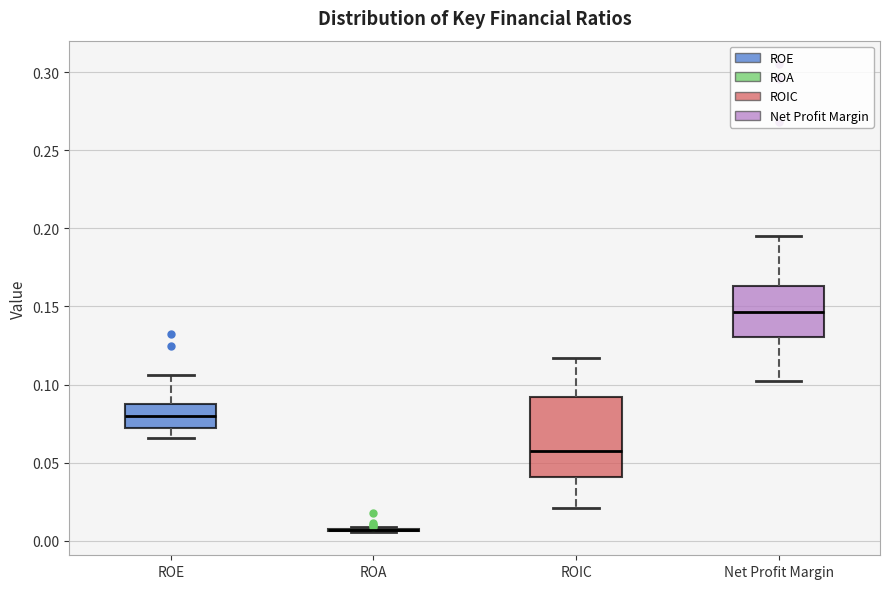

Reading left to right, read every box against the y-axis: the position of its median line, the range the box covers, and the ends of its whiskers. The values are not printed on the chart, so give them approximately, as read against the axis.

ROE: median 0.080, box 0.070 to 0.090, whiskers 0.065 to 0.105
ROA: box collapsed to a line at 0.005, whiskers 0.005 to 0.010
ROIC: median 0.055, box 0.040 to 0.090, whiskers 0.020 to 0.115
Net Profit Margin: median 0.145, box 0.130 to 0.165, whiskers 0.100 to 0.195